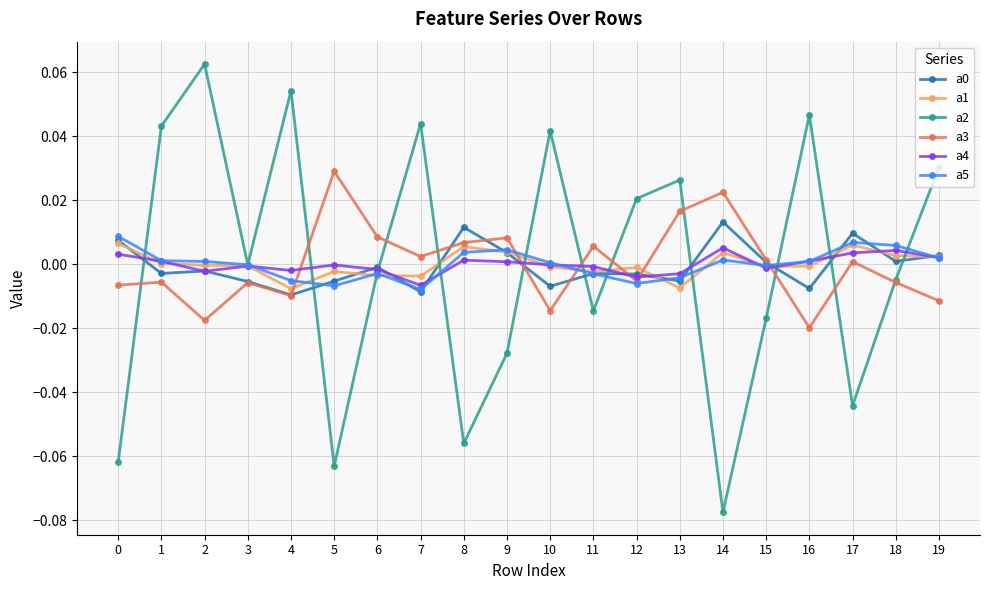

Between 12 and 14, which series saw the biggest shift?

a2